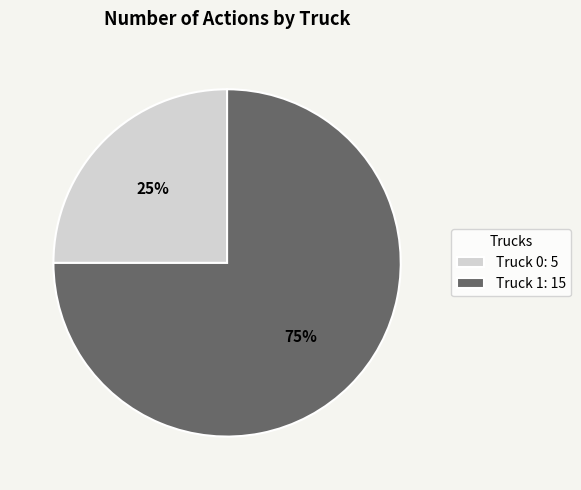

How many slices are in this pie chart?

2